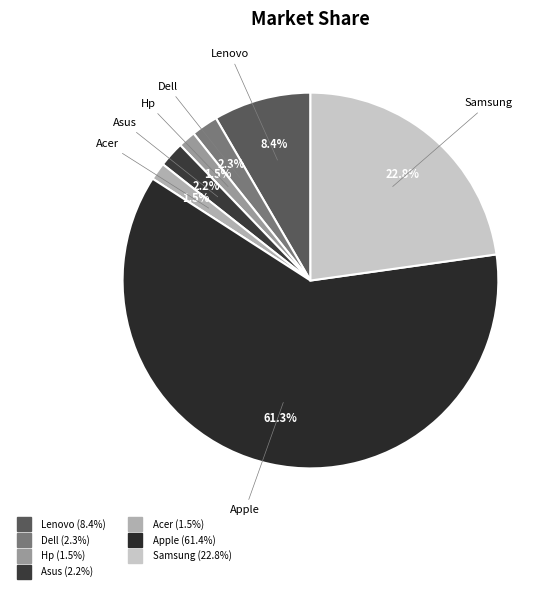

Is it true that Dell is 2% of the pie?

True